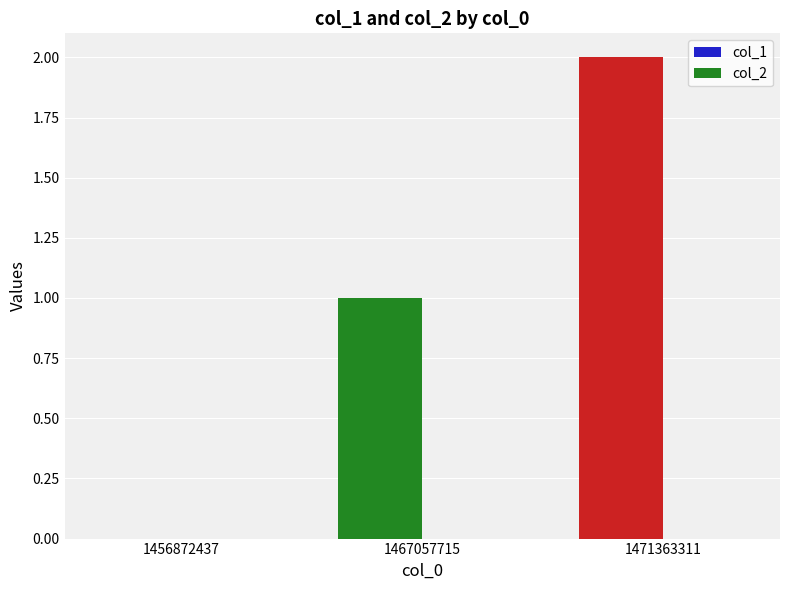

The chart shows a value of -1 at 1456872437. True or false?

False